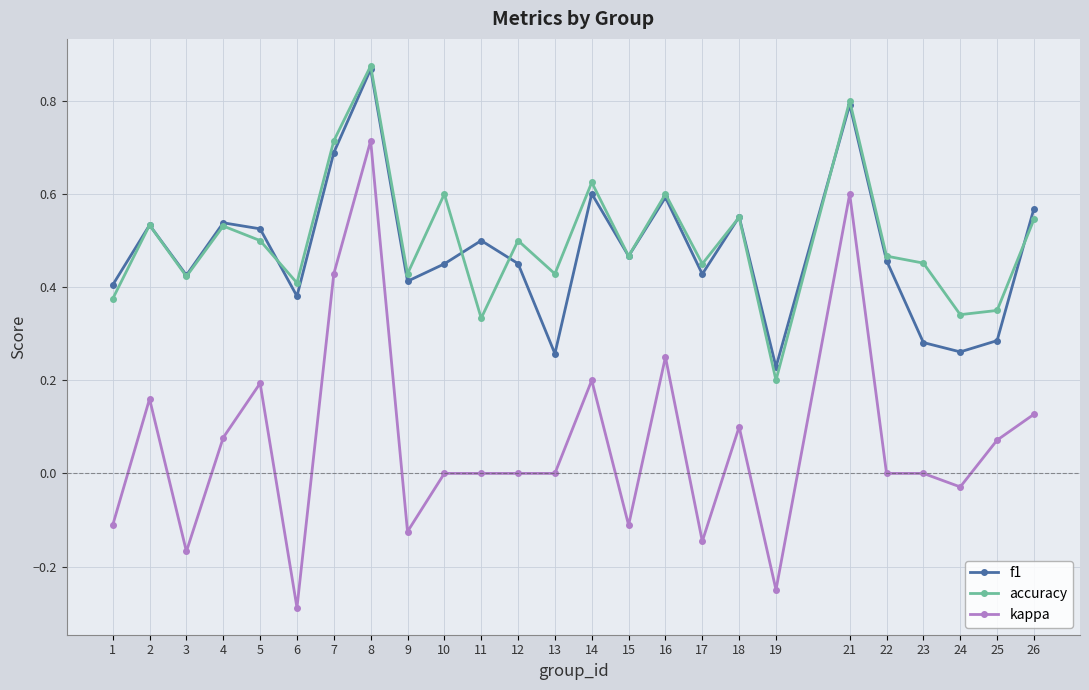

Is the value of f1 at 13 greater than the value of kappa at 1?

Yes